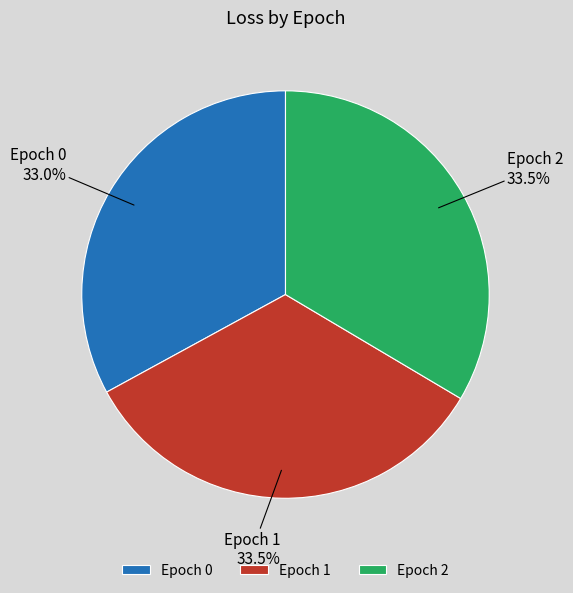

What is the smallest slice in the pie chart?

Epoch 0